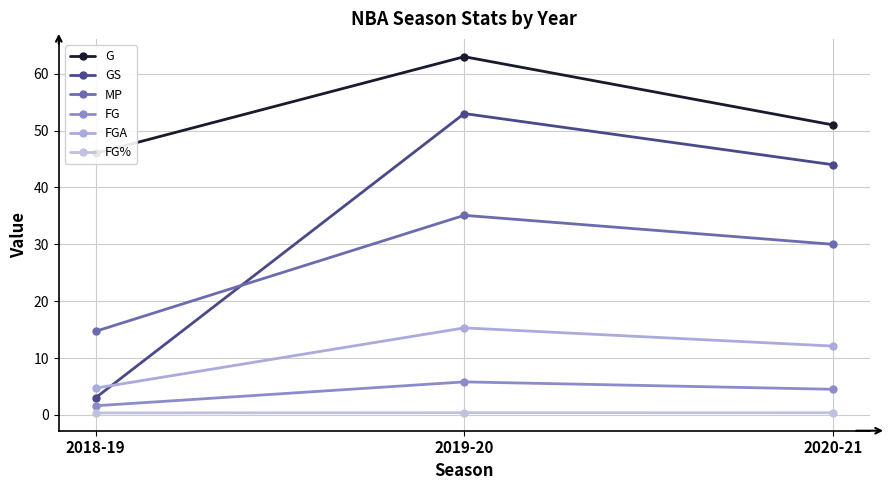

What is the maximum value for FGA?

15.3